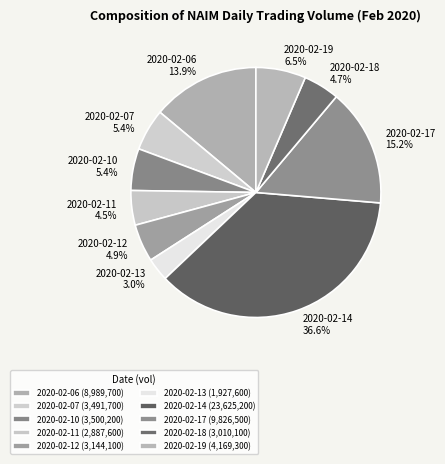

What is the smallest slice in the pie chart?

2020-02-13